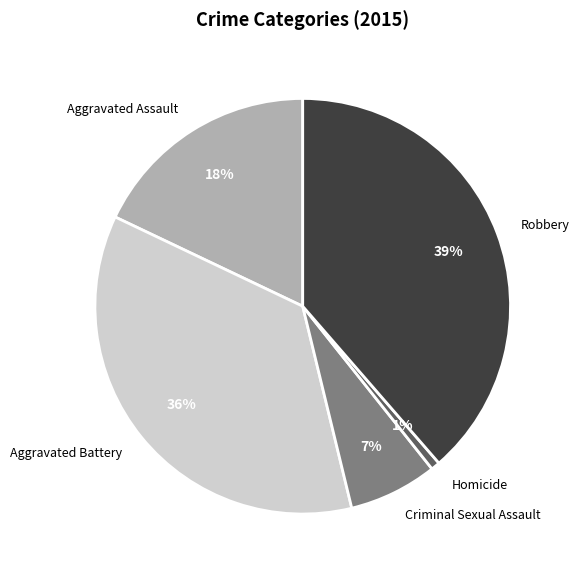

To the nearest percent, what percentage of the pie is Homicide?

1%